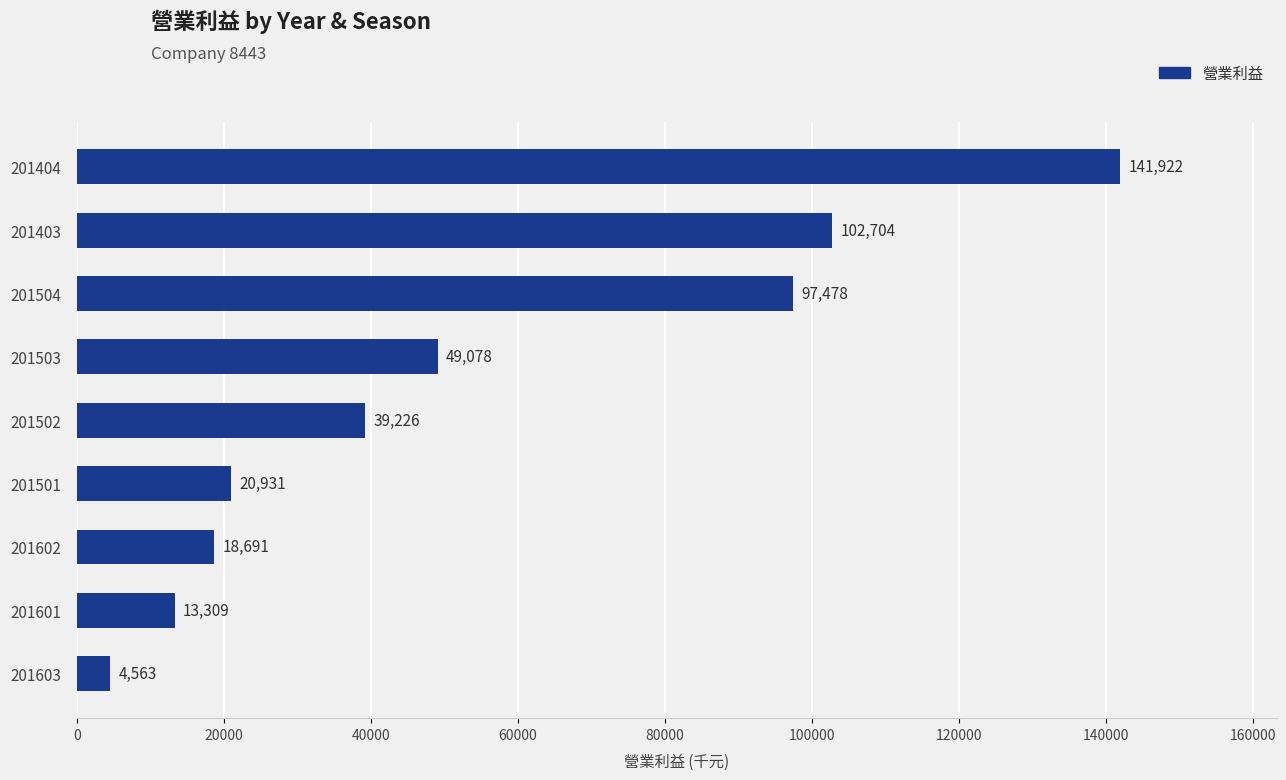

What is the greatest value displayed?

141922